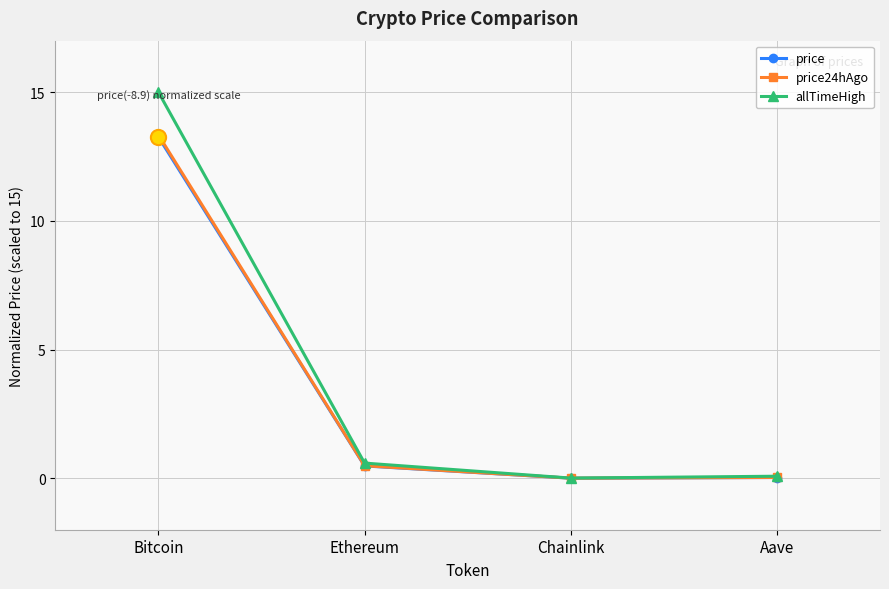

What are all the series names shown in the legend?

price, price24hAgo, allTimeHigh